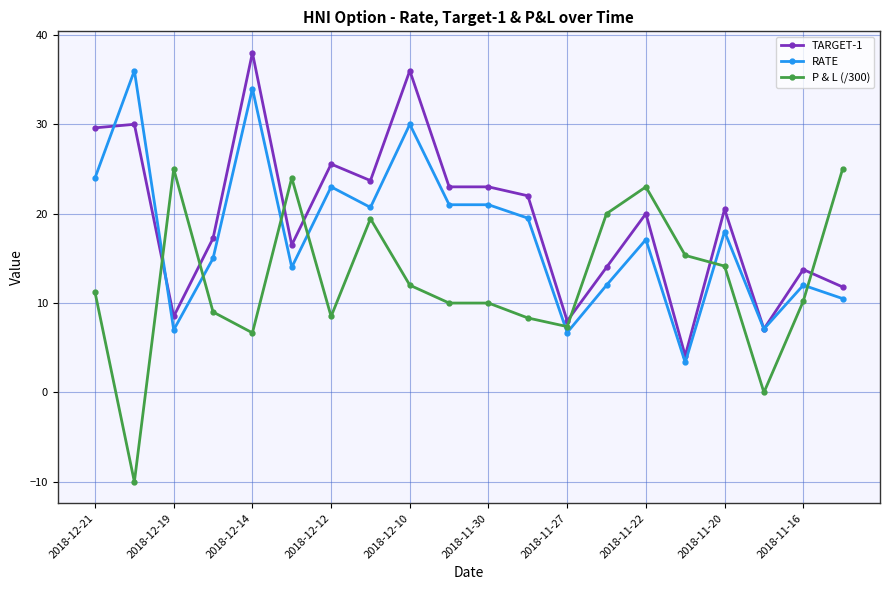

What is the value of the P & L (/300) point at the 1st from the left?

11.2